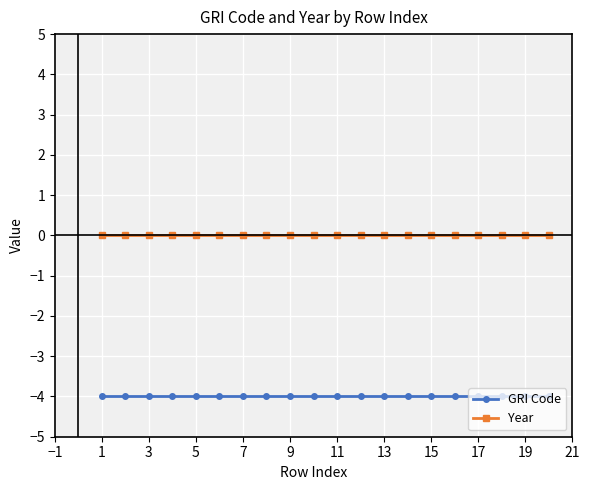

Rank the series by their maximum value, from highest to lowest.

Year, GRI Code